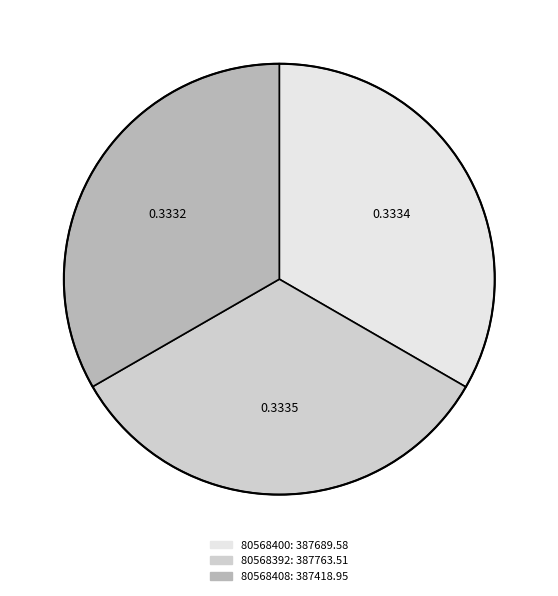

How many slices are in this pie chart?

3